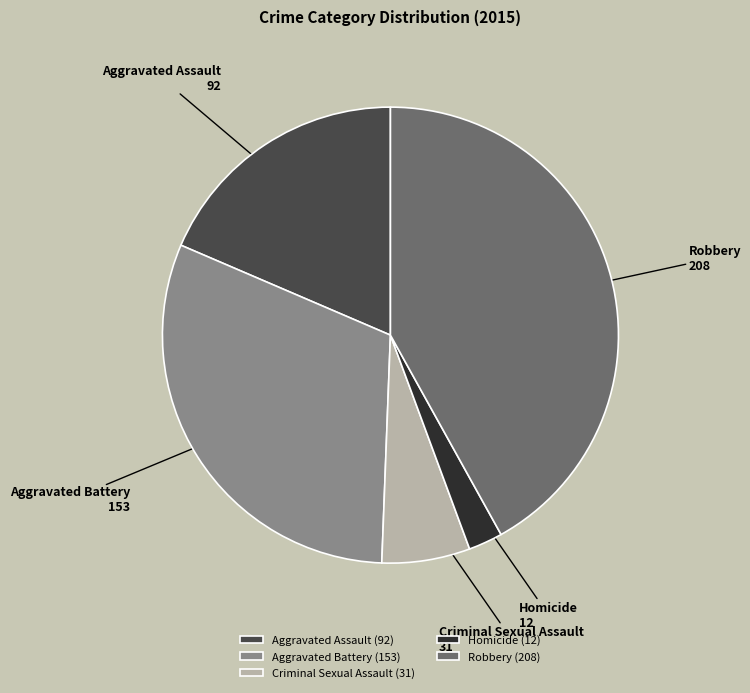

Which category has the biggest portion of the pie?

Robbery